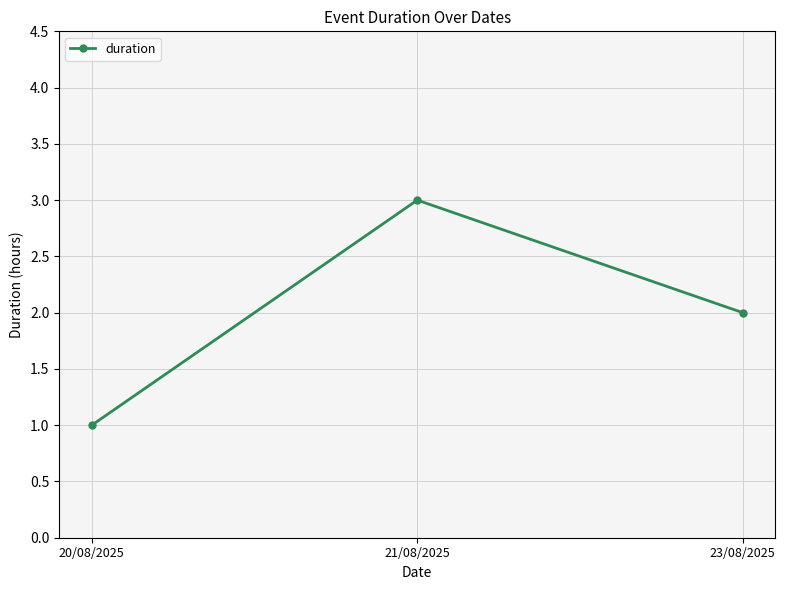

True or false: the data shows 0 at 20/08/2025.

False